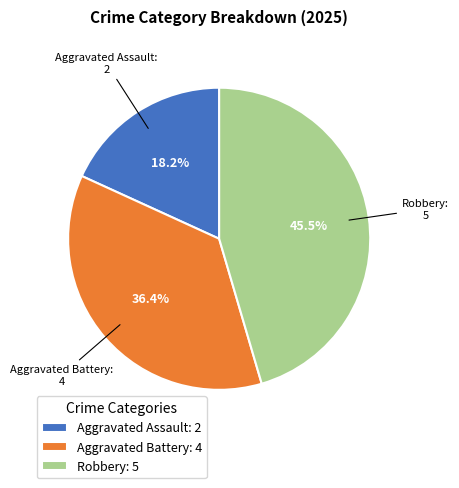

Between Aggravated Battery and Robbery, which is larger?

Robbery